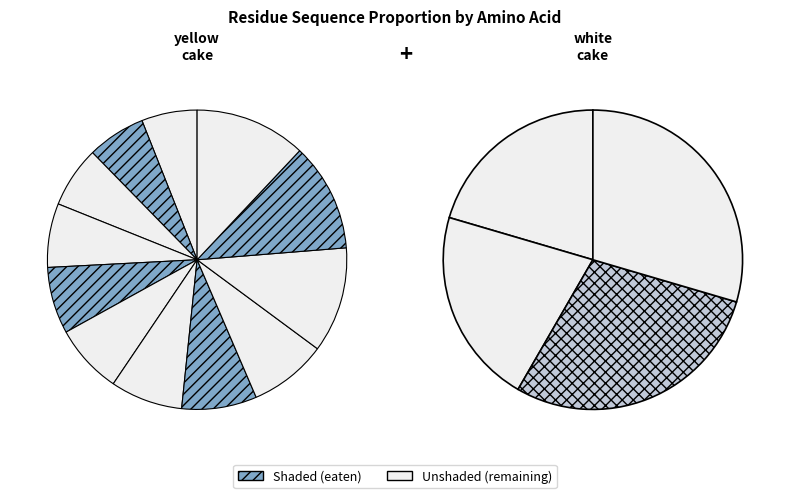

Count the number of slices in the pie.

12